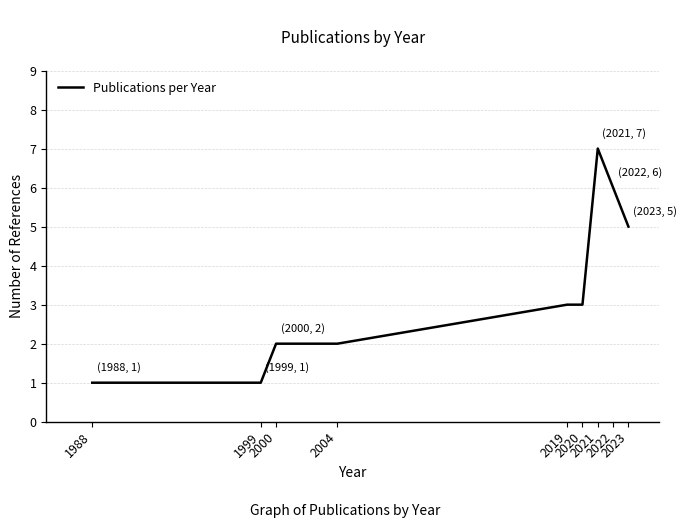

What is the maximum value shown in the chart?

7